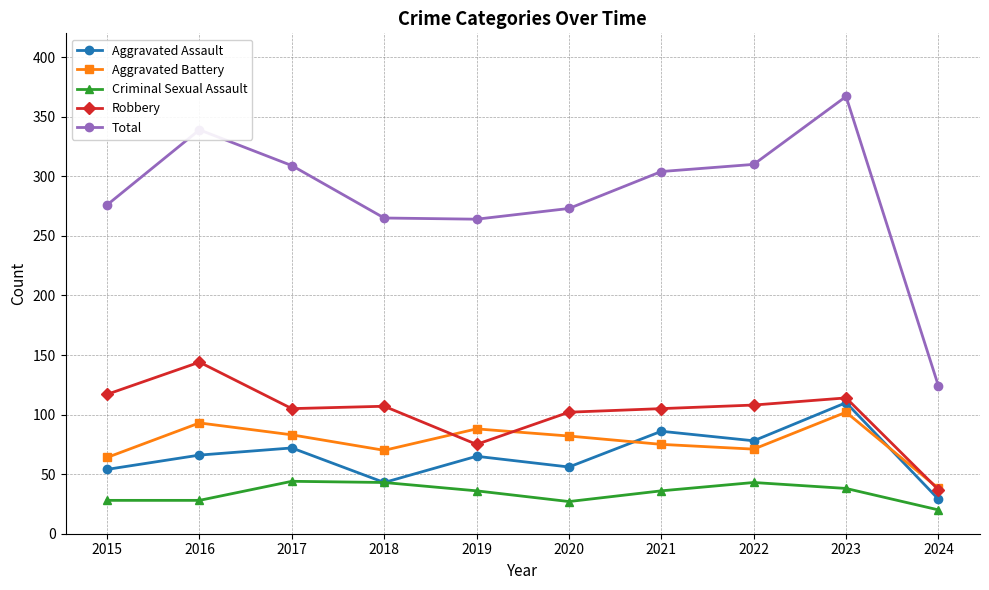

Rank the series at 2020 from lowest to highest value.

Criminal Sexual Assault, Aggravated Assault, Aggravated Battery, Robbery, Total